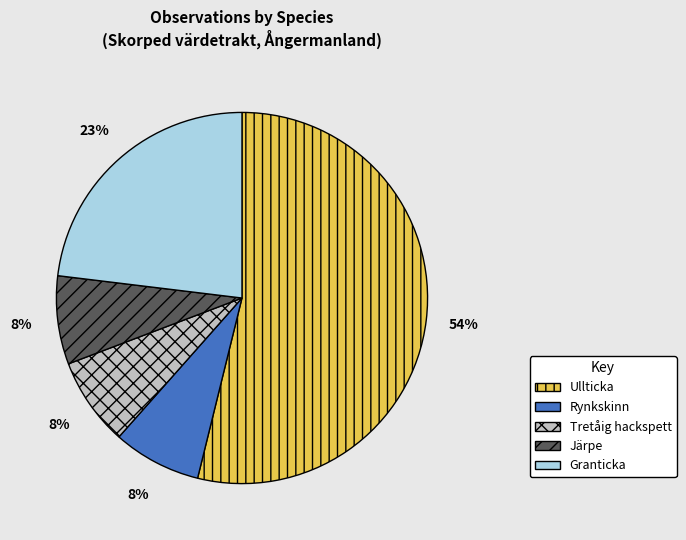

To the nearest percent, what is the average slice percentage?

20%